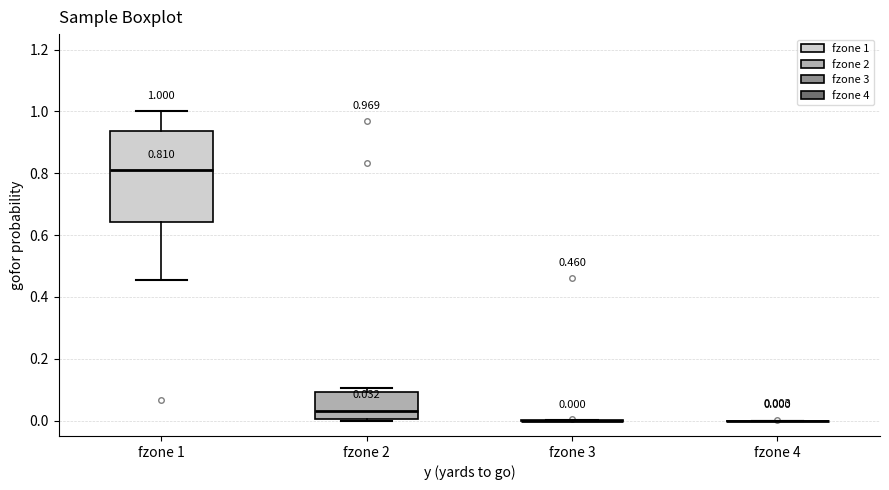

Comparing the boxes themselves (not the whiskers), which one is the tallest?

fzone 1